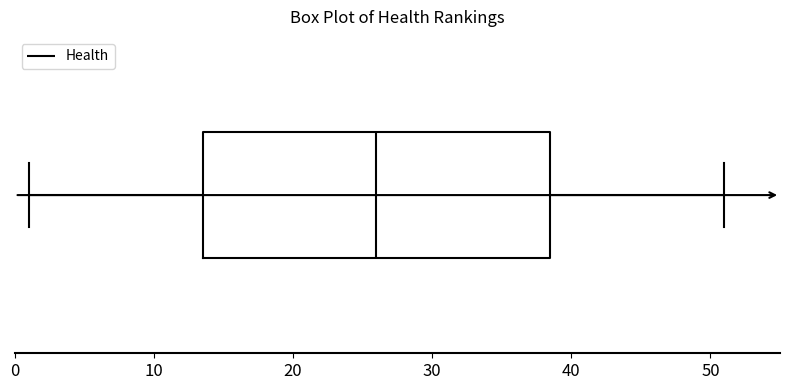

Where does the left whisker of the box end on the x-axis? The values are not printed on the chart, so give them approximately, as read against the axis.

1